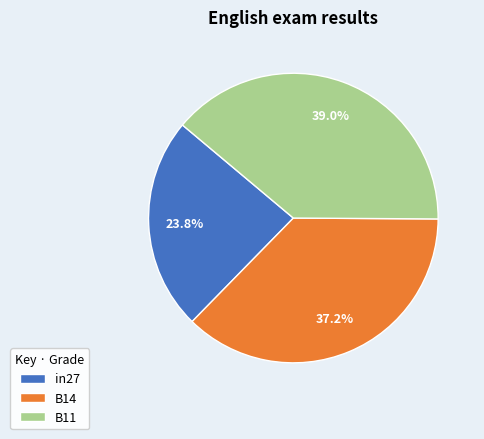

Is there any slice that represents more than half of the pie?

No